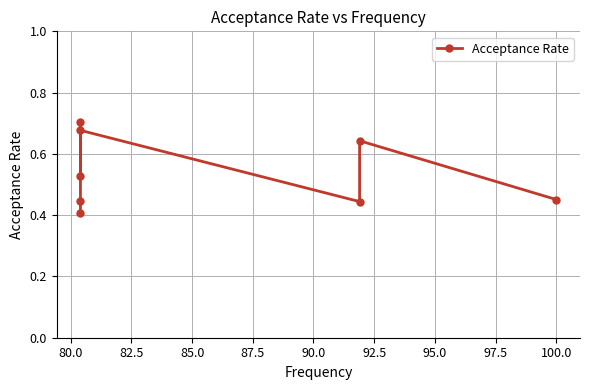

How many values are between 0 and 1?

8